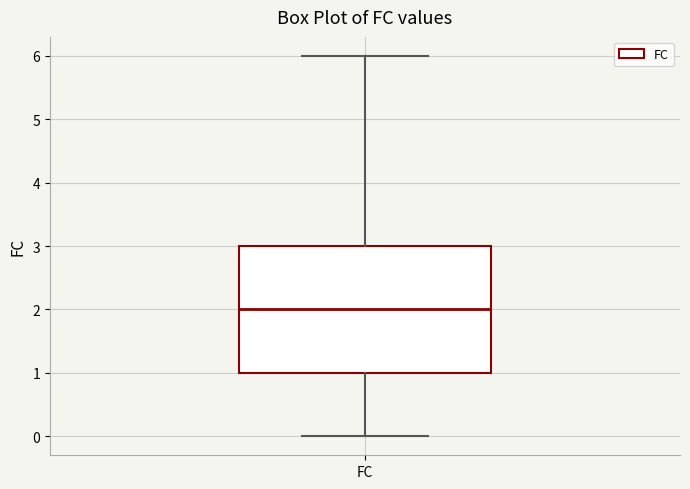

Read this box plot against the y-axis: the position of the median line, the range covered by the box, and the ends of both whiskers. The values are not printed on the chart, so give them approximately, as read against the axis.

median 2, box 1 to 3, whiskers 0 to 6